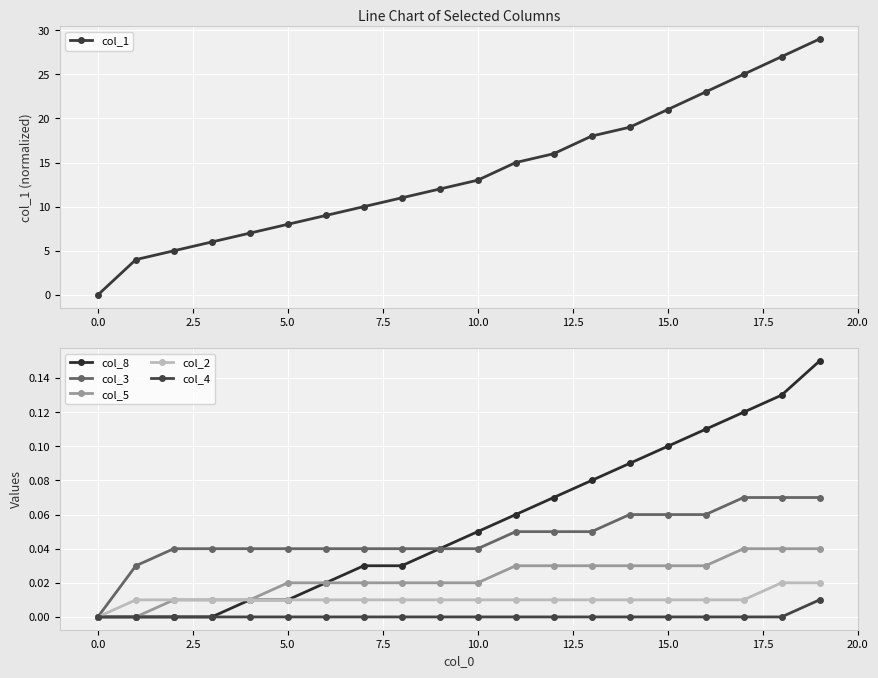

The col_8 series shows 0.1 at 0.0. True or false?

False